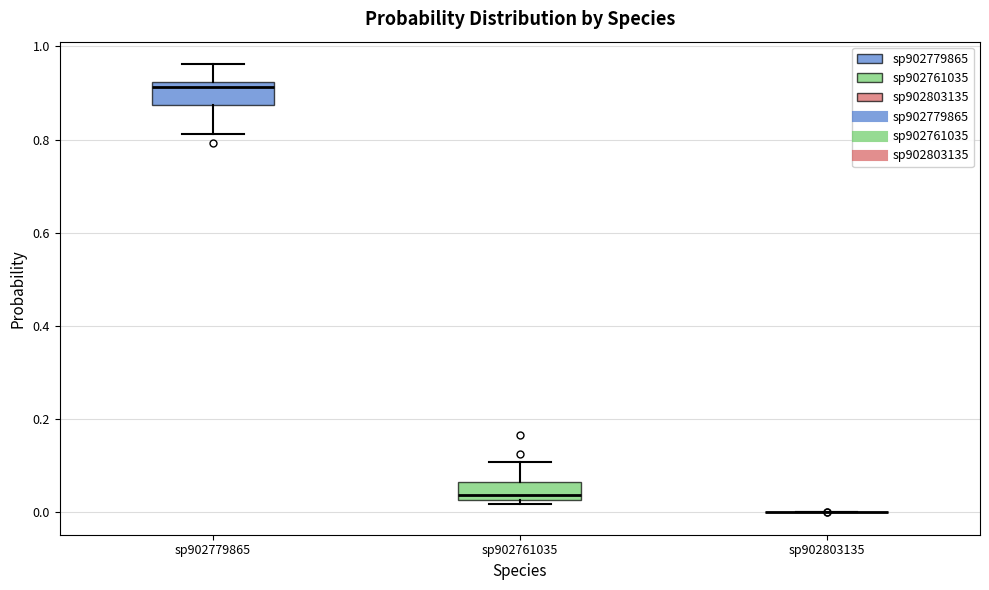

Reading left to right, read every box against the y-axis: the position of its median line, the range the box covers, and the ends of its whiskers. The values are not printed on the chart, so give them approximately, as read against the axis.

sp902779865: median 0.92 (just below the box's upper edge), box 0.88 to 0.92, whiskers 0.82 to 0.96
sp902761035: median 0.04, box 0.02 to 0.06, whiskers 0.02 (just below the box's lower edge) to 0.10
sp902803135: box collapsed to a line at 0.00, whiskers 0.00 to 0.00